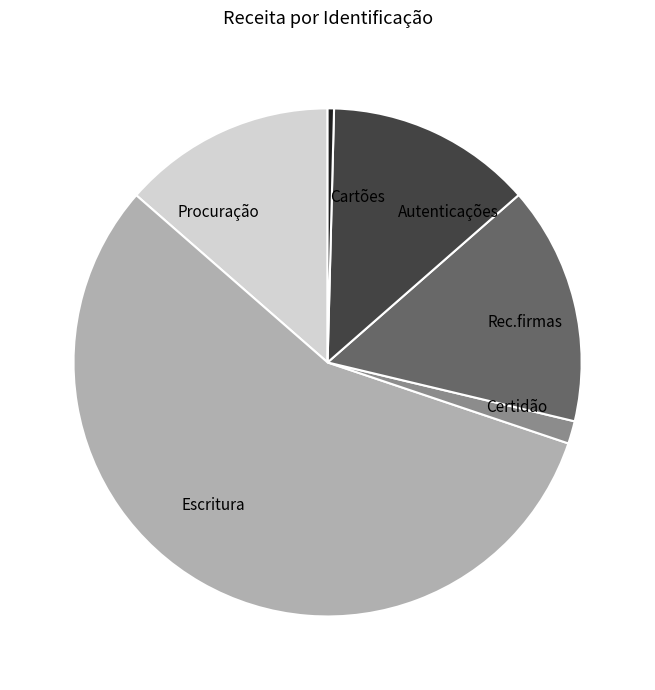

Which has a higher value, Procuração or Rec.firmas?

Rec.firmas